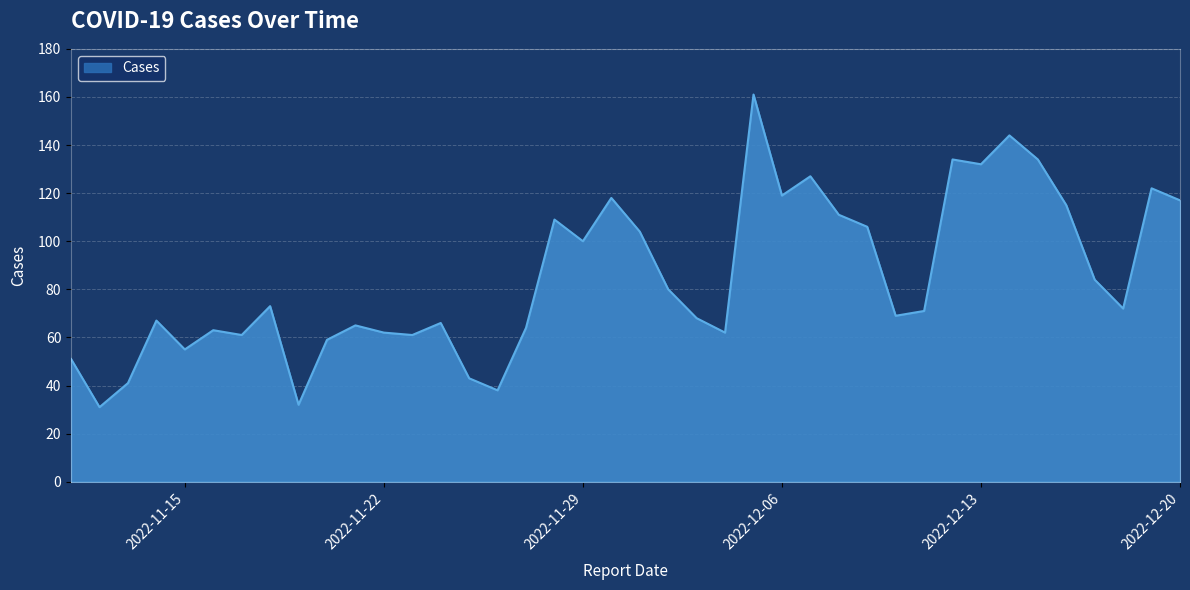

What is the difference between the maximum and minimum values?

130